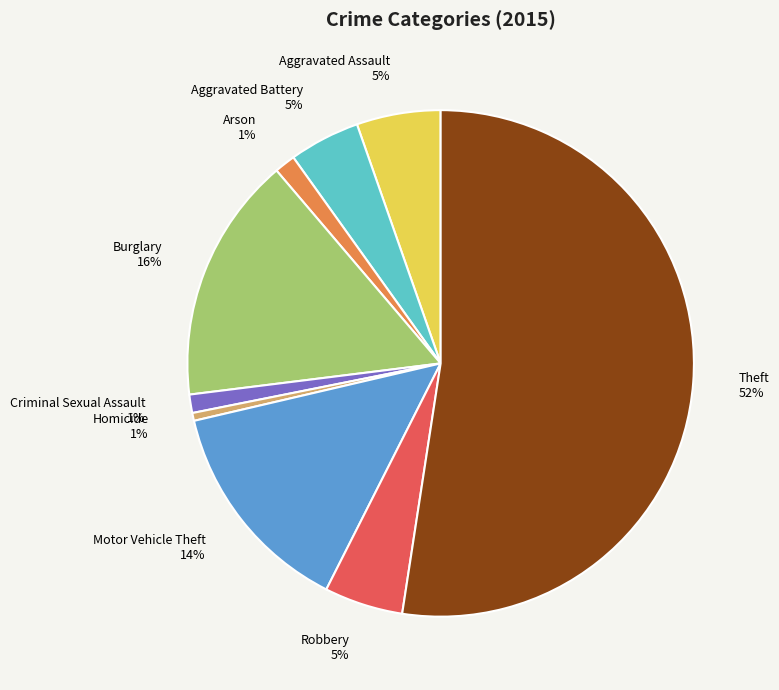

Do Aggravated Battery and Arson together represent more than half of the pie?

No